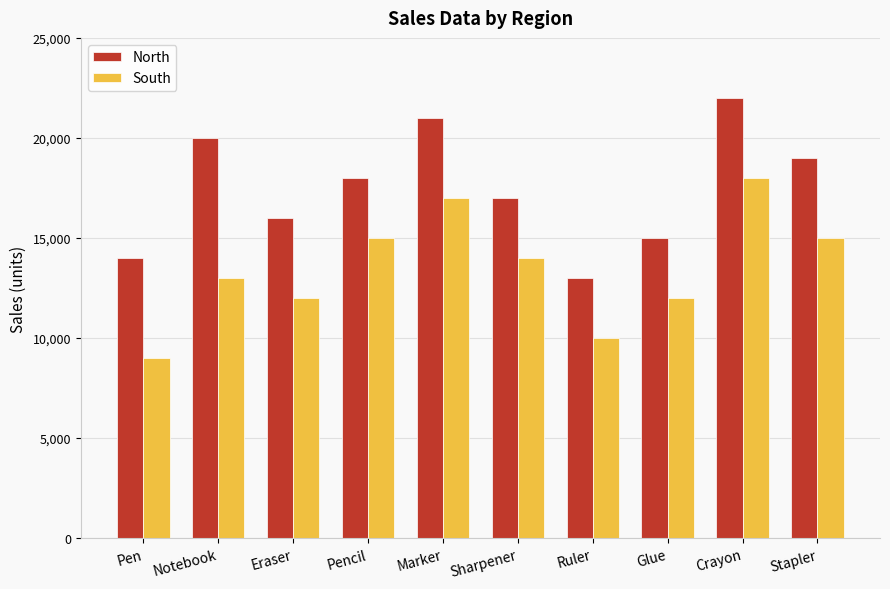

Reading left to right, transcribe all the data shown in this chart.

North: Pen=14000	Notebook=20000	Eraser=16000	Pencil=18000	Marker=21000	Sharpener=17000	Ruler=13000	Glue=15000	Crayon=22000	Stapler=19000
South: Pen=9000	Notebook=13000	Eraser=12000	Pencil=15000	Marker=17000	Sharpener=14000	Ruler=10000	Glue=12000	Crayon=18000	Stapler=15000